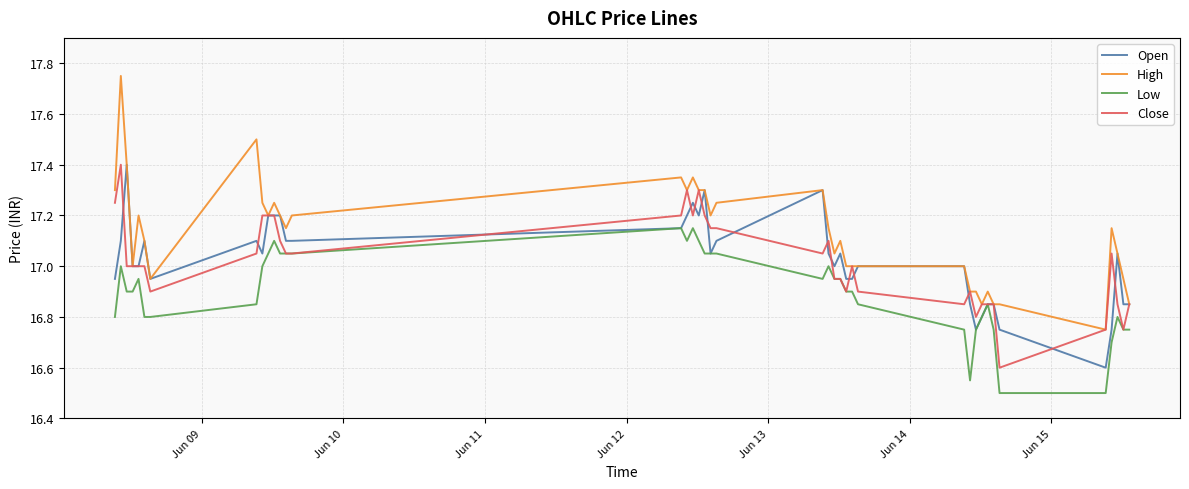

Which series has the largest total across all categories?

High